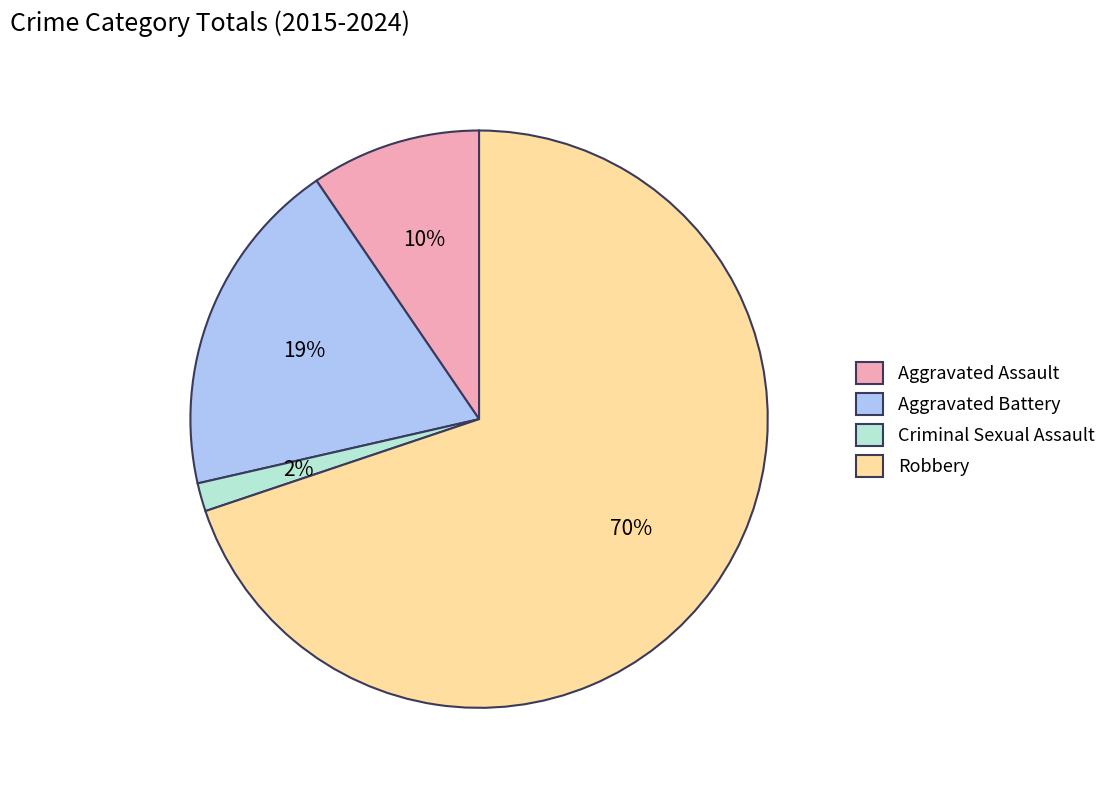

Combined, do Robbery and Criminal Sexual Assault account for over 50%?

Yes